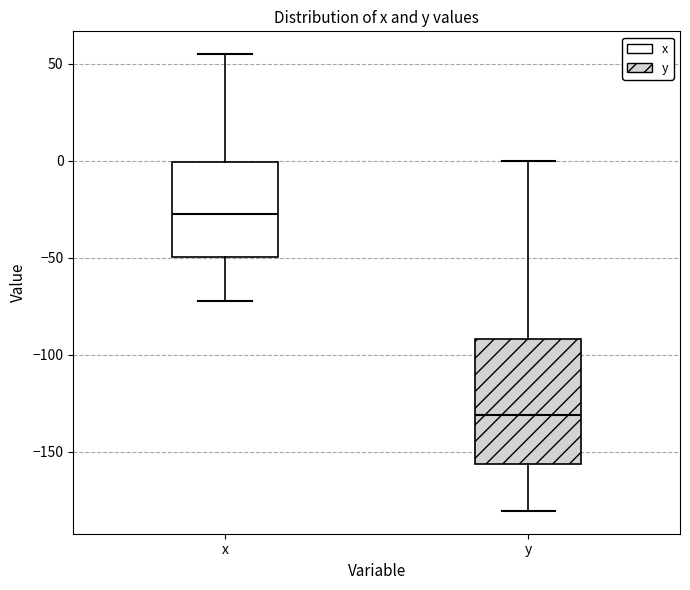

Reading left to right, read every box against the y-axis: the position of its median line, the range the box covers, and the ends of its whiskers. The values are not printed on the chart, so give them approximately, as read against the axis.

x: median -30, box -50 to 0, whiskers -75 to 55
y: median -130, box -155 to -90, whiskers -180 to 0